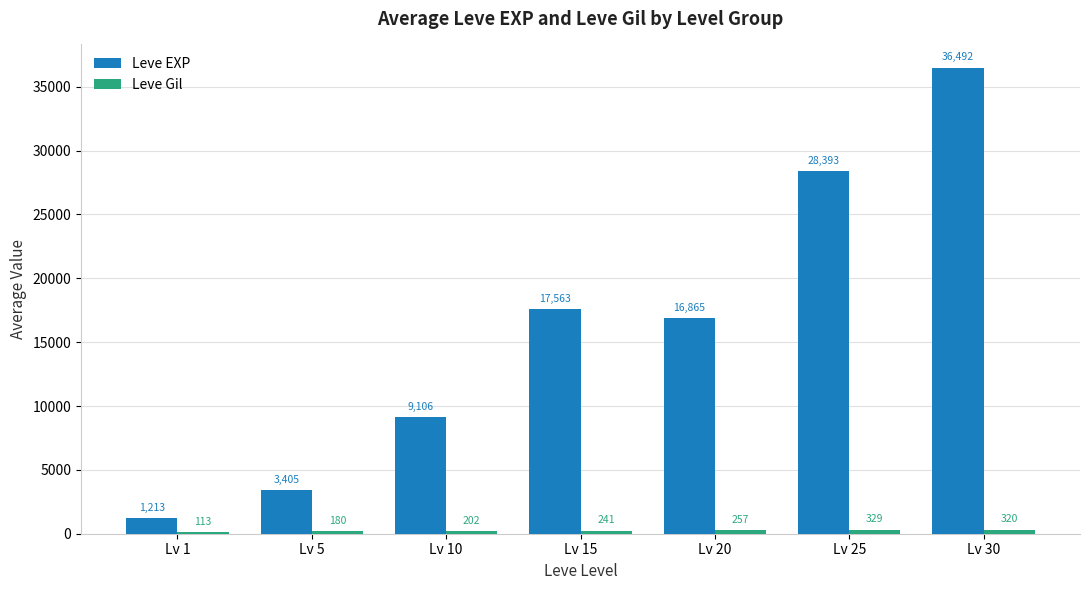

Are the bars horizontal?

No